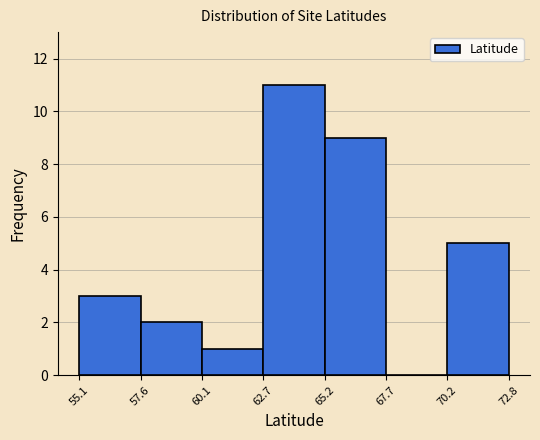

Reading left to right, transcribe this chart: for each bar, give the range it covers on the x-axis and its height. The values are not printed on the chart, so give them approximately, as read against the axis.

55.1 to 57.6: 3
57.6 to 60.1: 2
60.1 to 62.7: 1
62.7 to 65.2: 11
65.2 to 67.7: 9
67.7 to 70.2: 0
70.2 to 72.8: 5